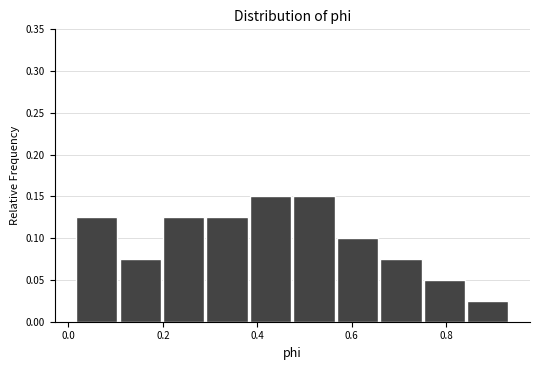

Reading left to right, list every bar in this chart as the range it spans on the x-axis followed by its height. Neither the bar edges nor the heights are printed on the chart, so give them approximately, as read against the axes.

0.02 to 0.10: 0.125
0.10 to 0.20: 0.075
0.20 to 0.30: 0.125
0.30 to 0.38: 0.125
0.38 to 0.48: 0.150
0.48 to 0.56: 0.150
0.56 to 0.66: 0.100
0.66 to 0.76: 0.075
0.76 to 0.84: 0.050
0.84 to 0.94: 0.025